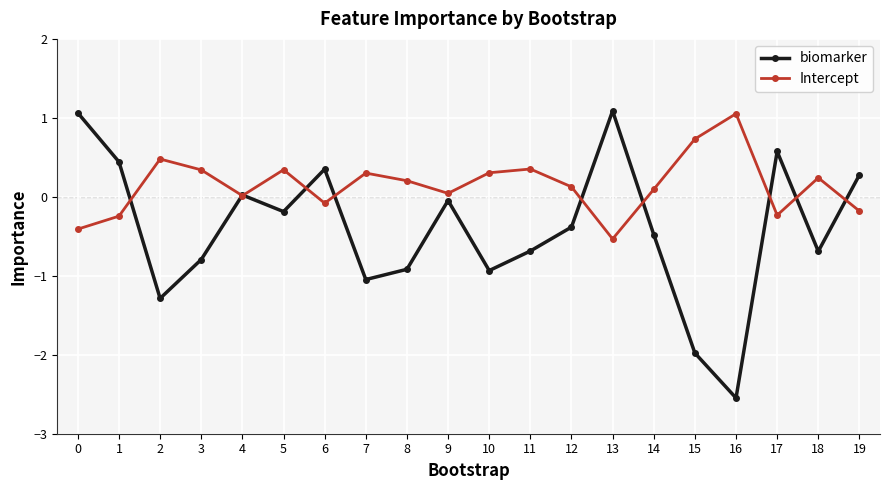

What are all the series names shown in the legend?

biomarker, Intercept